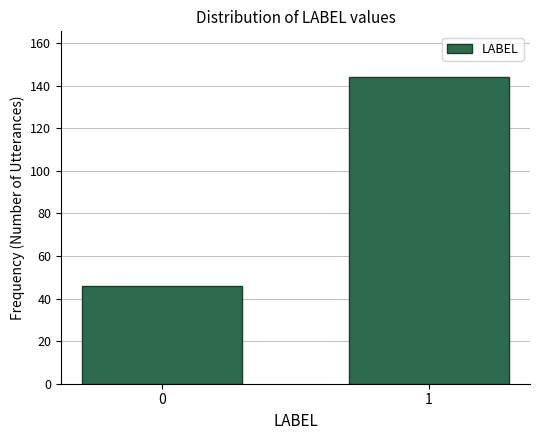

Reading left to right, what are all the values shown in this chart?

0=46	1=144